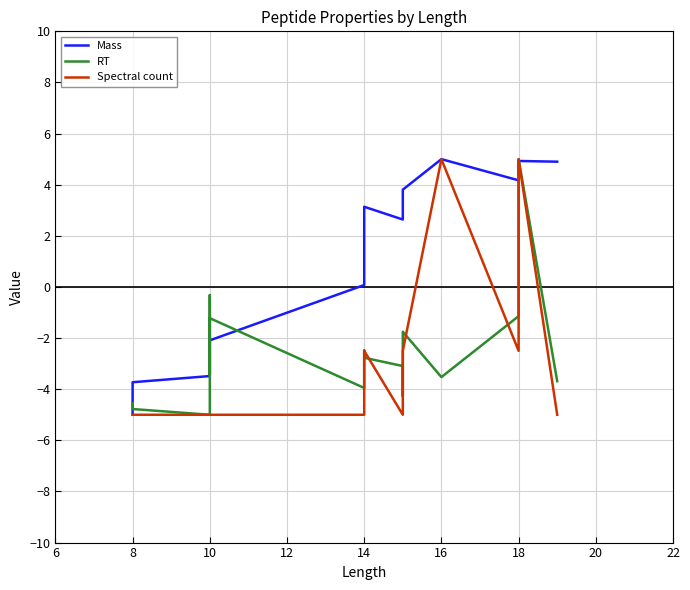

Which series has the largest range (max minus min)?

Mass